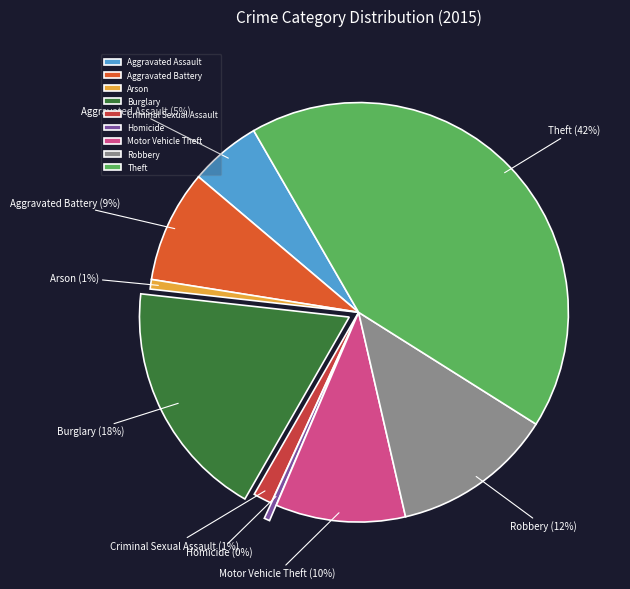

What is the largest slice in the pie chart?

Theft